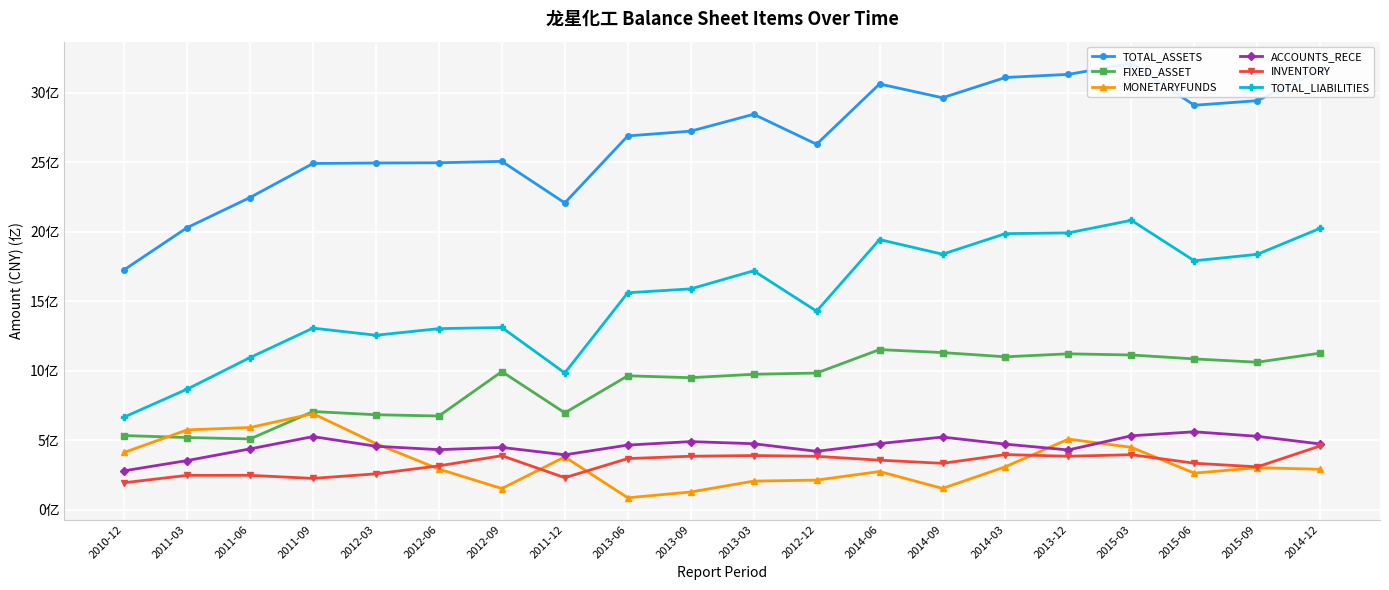

What is the label of the 3rd point from the left?

2011-06